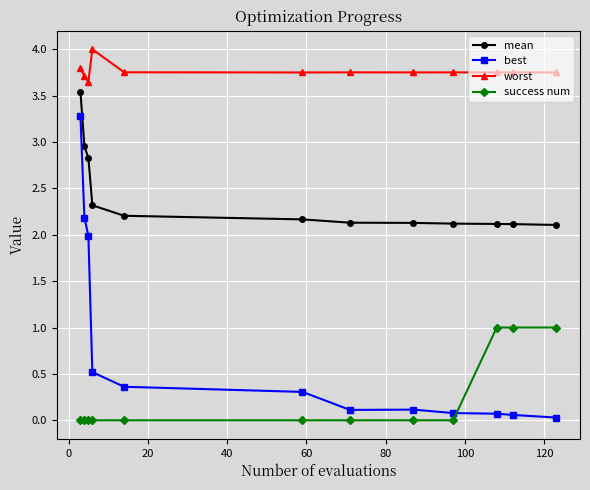

True or false: mean and success num cross at least once.

False